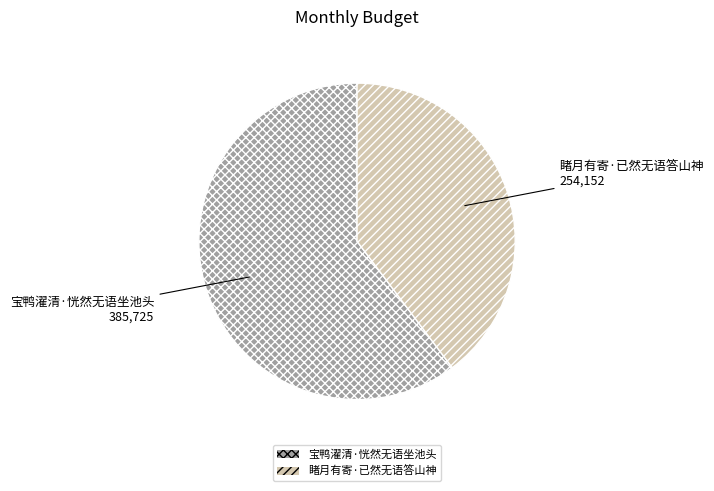

True or false: 宝鸭濯清·恍然无语坐池头 accounts for 70% of the total.

False